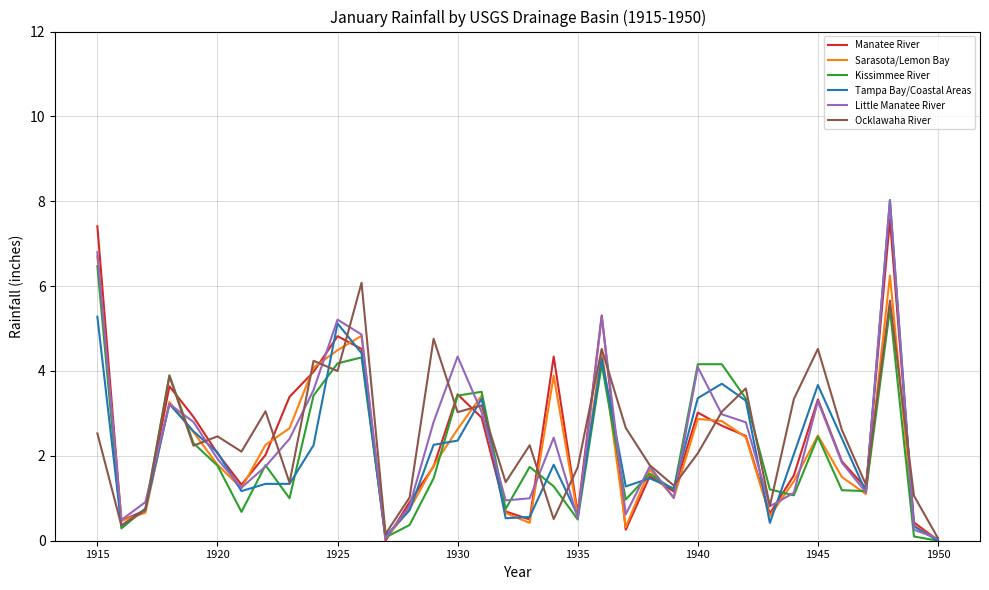

What is the greatest value displayed?

8.0